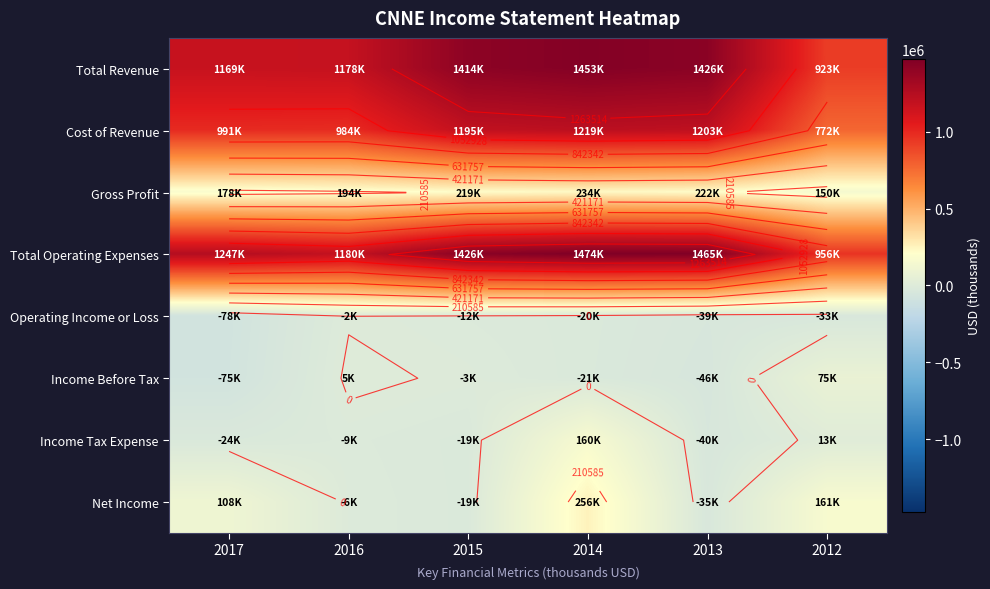

The Total Revenue series shows 923000 at 2012. True or false?

True